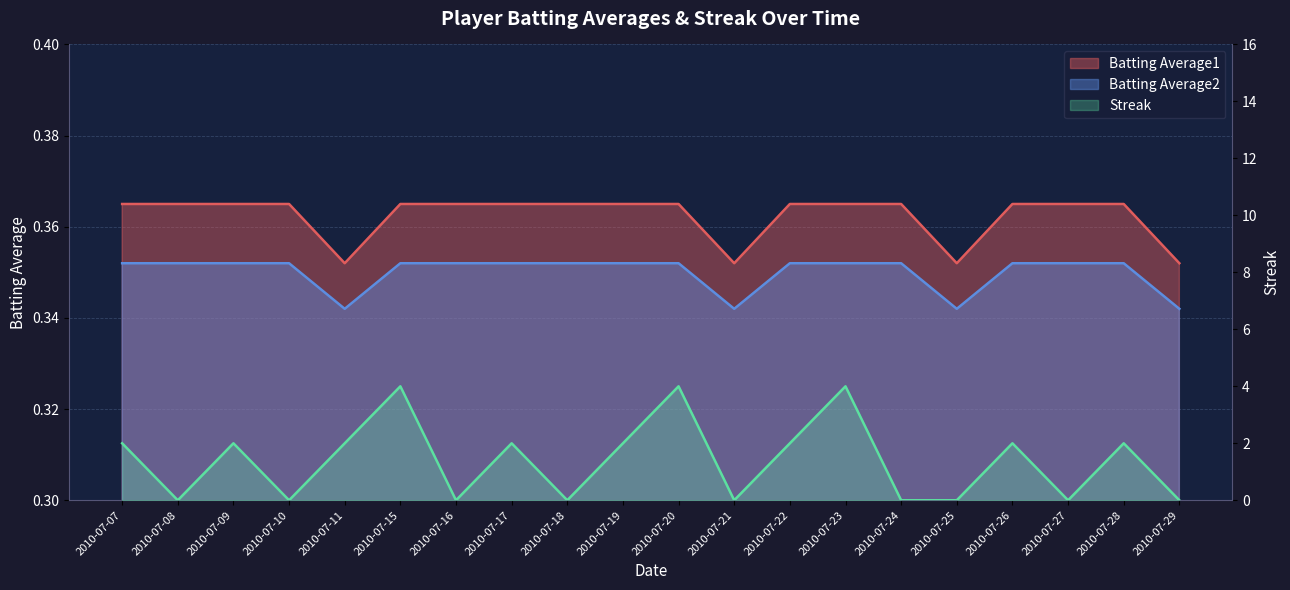

Reading left to right, transcribe all the data shown in this chart.

Batting Average1: 2010-07-07=0.4	2010-07-08=0.4	2010-07-09=0.4	2010-07-10=0.4	2010-07-11=0.3	2010-07-15=0.4	2010-07-16=0.4	2010-07-17=0.4	2010-07-18=0.4	2010-07-19=0.4	2010-07-20=0.4	2010-07-21=0.3	2010-07-22=0.4	2010-07-23=0.4	2010-07-24=0.4	2010-07-25=0.3	2010-07-26=0.4	2010-07-27=0.4	2010-07-28=0.4	2010-07-29=0.3
Batting Average2: 2010-07-07=0.4	2010-07-08=0.4	2010-07-09=0.4	2010-07-10=0.4	2010-07-11=0.4	2010-07-15=0.4	2010-07-16=0.4	2010-07-17=0.4	2010-07-18=0.4	2010-07-19=0.4	2010-07-20=0.4	2010-07-21=0.4	2010-07-22=0.4	2010-07-23=0.4	2010-07-24=0.4	2010-07-25=0.4	2010-07-26=0.4	2010-07-27=0.4	2010-07-28=0.4	2010-07-29=0.4
Streak: 2010-07-07=2.0	2010-07-08=0.0	2010-07-09=2.0	2010-07-10=0.0	2010-07-11=2.0	2010-07-15=4.0	2010-07-16=0.0	2010-07-17=2.0	2010-07-18=0.0	2010-07-19=2.0	2010-07-20=4.0	2010-07-21=0.0	2010-07-22=2.0	2010-07-23=4.0	2010-07-24=0.0	2010-07-25=0.0	2010-07-26=2.0	2010-07-27=0.0	2010-07-28=2.0	2010-07-29=0.0